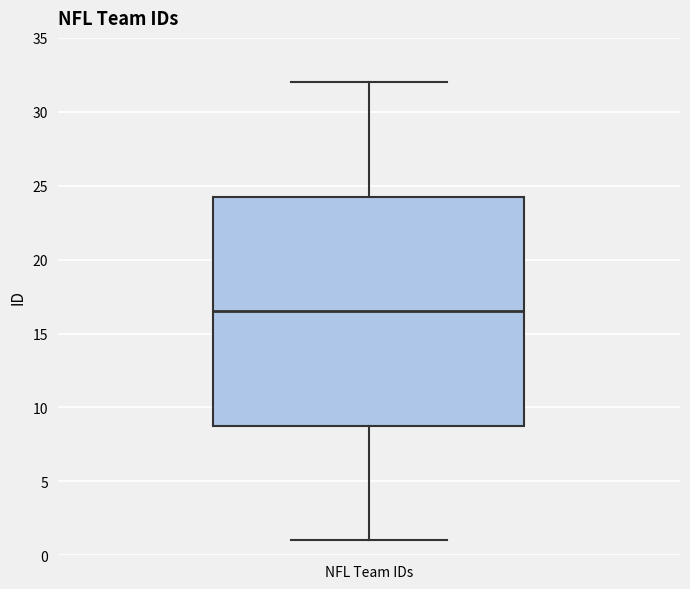

Transcribe this box plot: give where the median line is, the range the box spans, and where the two whiskers end, as read against the y-axis. The values are not printed on the chart, so give them approximately, as read against the axis.

median 16.5, box 9.0 to 24.5, whiskers 1.0 to 32.0